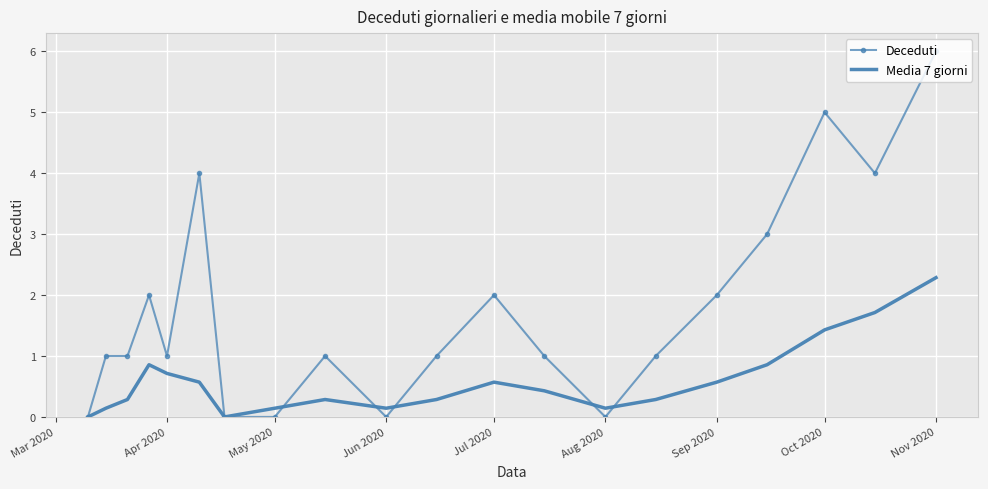

What is the maximum value for Media 7 giorni?

2.3